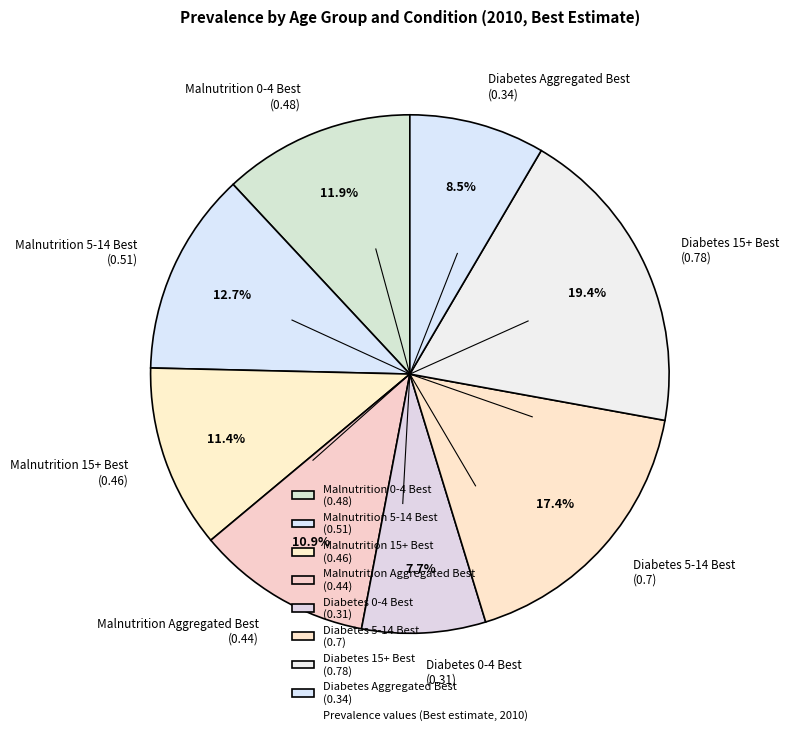

How many slices are in this pie chart?

8